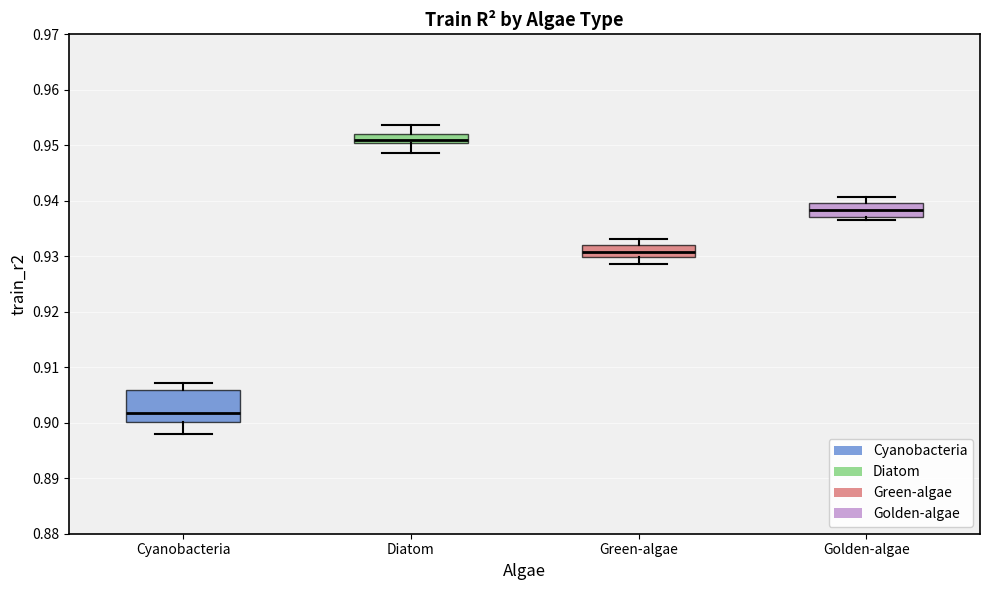

Where does the upper whisker of the box for Cyanobacteria end on the y-axis? The values are not printed on the chart, so give them approximately, as read against the axis.

0.907